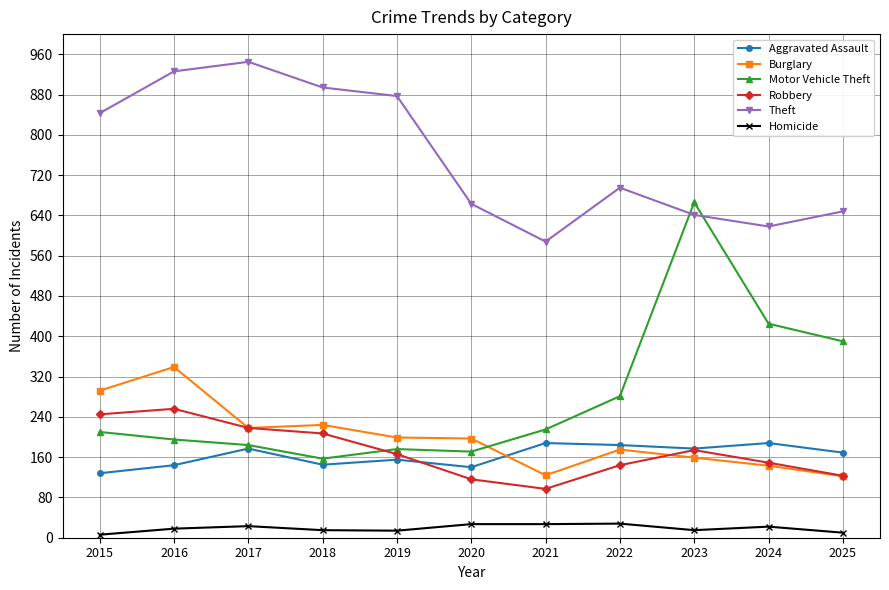

Which series has the largest total across all categories?

Theft